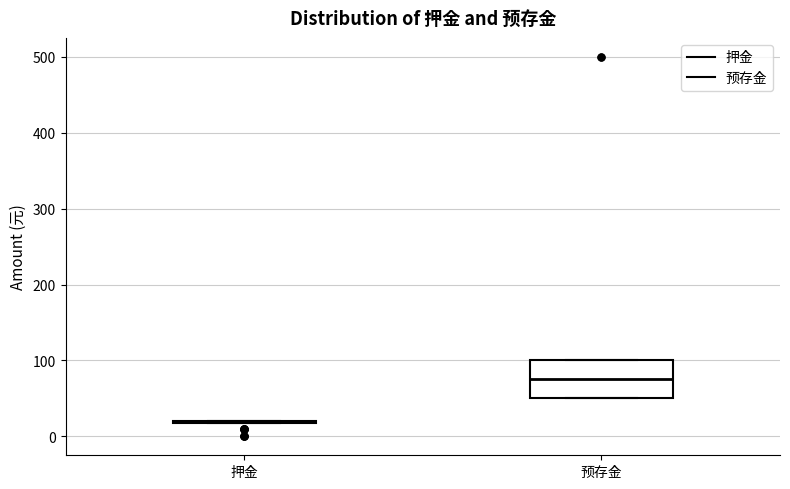

Comparing the boxes themselves (not the whiskers), which one is the tallest?

预存金